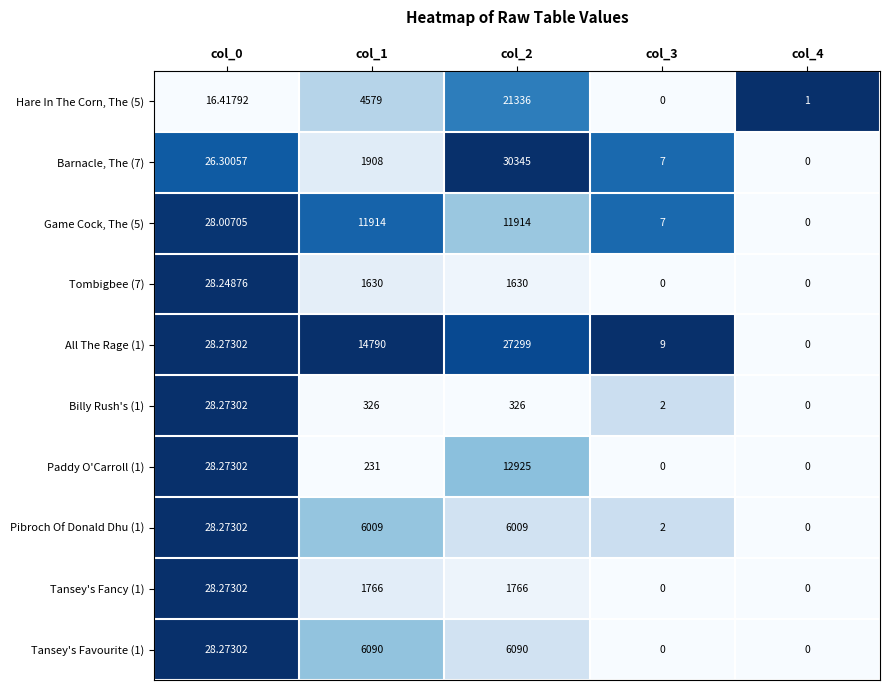

Which series changed the most between col_0 and col_2?

Barnacle, The (7)